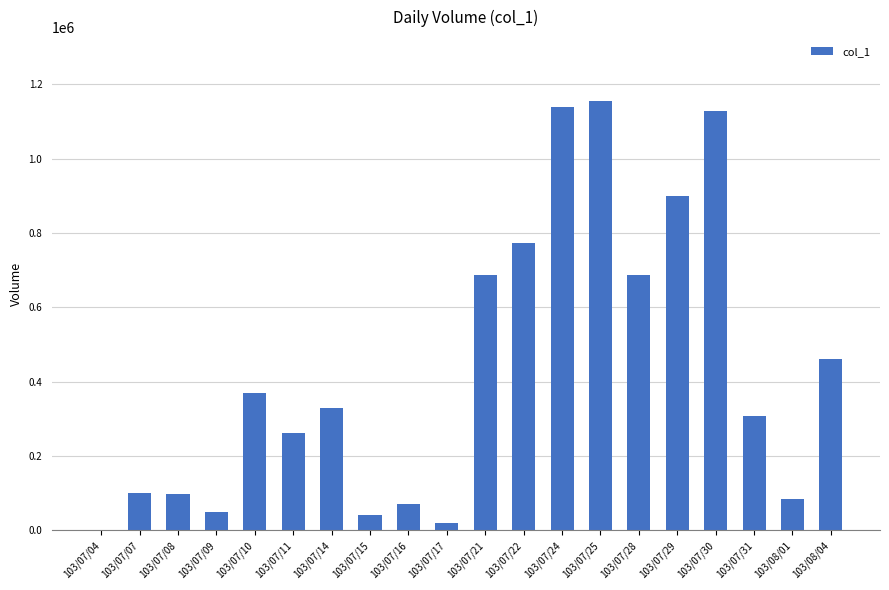

What is the sum of all values?

8664000